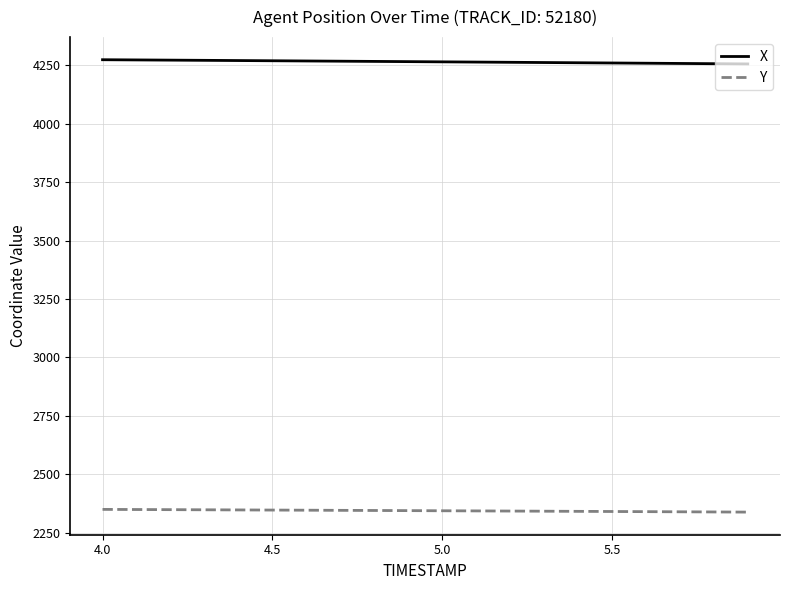

Which series has the largest total across all categories?

X